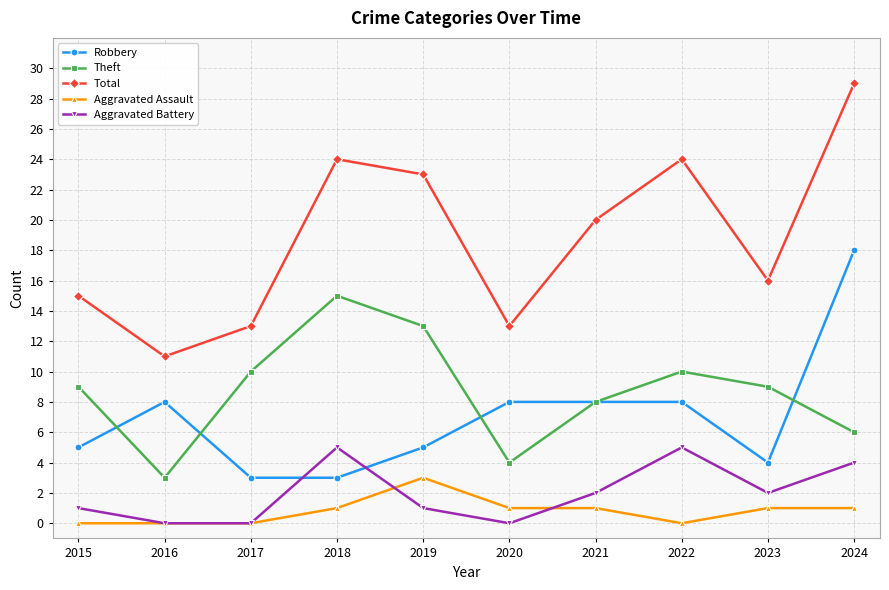

True or false: Aggravated Battery has more than 1 interior local peaks.

True